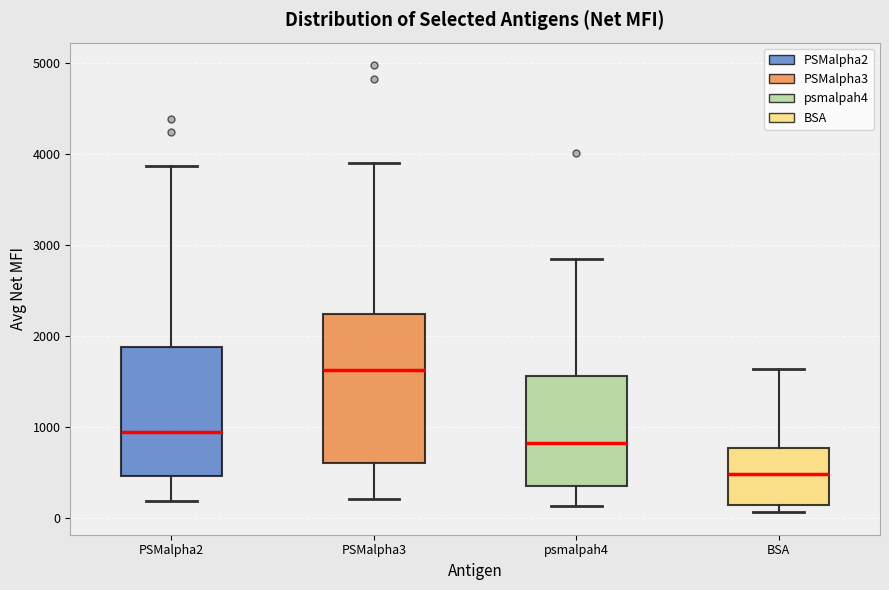

Which box has the highest median line?

PSMalpha3